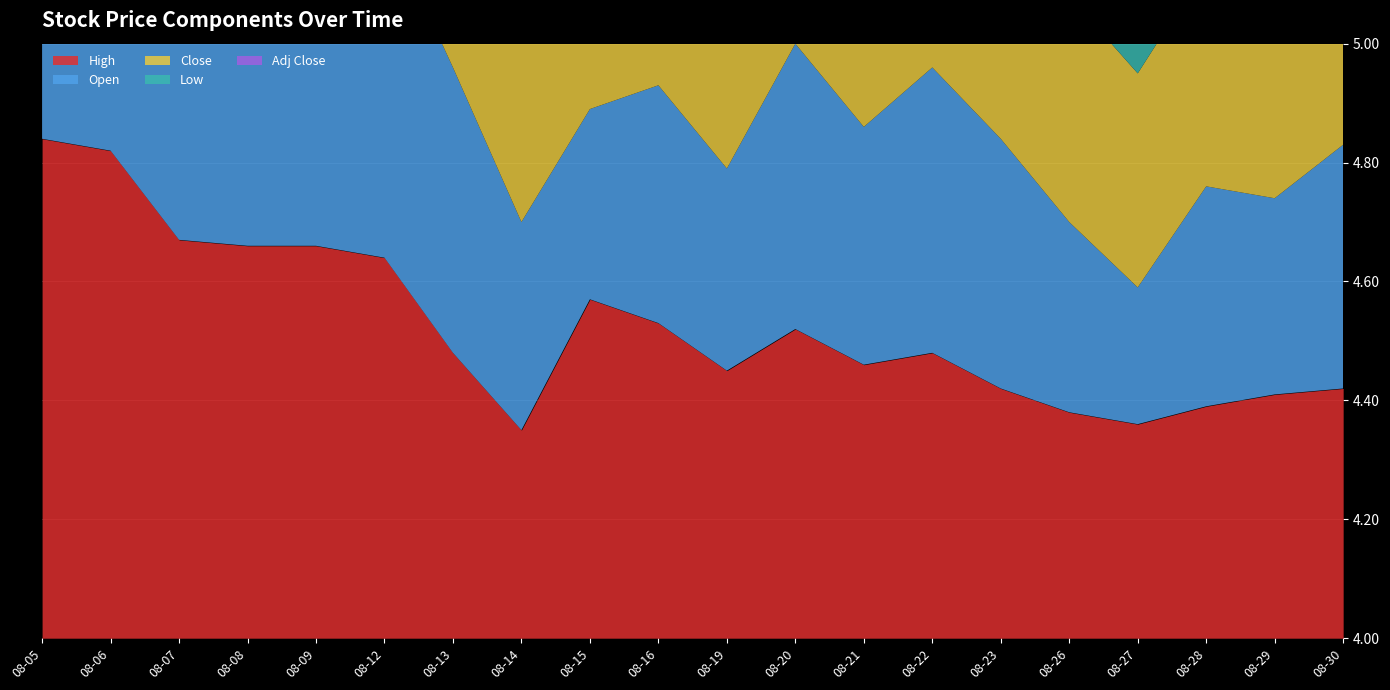

True or false: High and Low cross at least once.

False